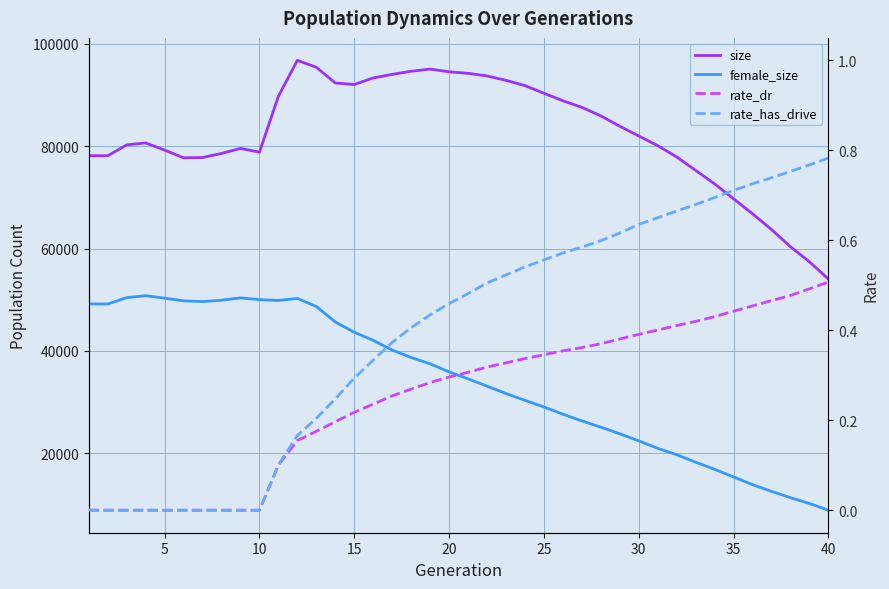

Reading right to left, list all the values displayed in this chart.

size: 54039.0	57416.0	60362.0	63718.0	66800.0	69729.0	72639.0	75272.0	77907.0	80112.0	82007.0	83901.0	85927.0	87595.0	88883.0	90349.0	91838.0	92868.0	93727.0	94238.0	94539.0	95065.0	94641.0	94036.0	93340.0	92051.0	92352.0	95420.0	96768.0	89769.0	78838.0	79560.0	78585.0	77783.0	77724.0	79236.0	80636.0	80252.0	78126.0	78148.0
female_size: 8856.0	10179.0	11312.0	12550.0	13861.0	15360.0	16855.0	18249.0	19708.0	20950.0	22418.0	23796.0	25103.0	26309.0	27627.0	29040.0	30336.0	31662.0	33112.0	34530.0	35898.0	37467.0	38707.0	40162.0	42051.0	43646.0	45641.0	48675.0	50244.0	49851.0	50007.0	50357.0	49899.0	49628.0	49773.0	50300.0	50777.0	50404.0	49156.0	49181.0
rate_dr: 0.5	0.5	0.5	0.5	0.5	0.4	0.4	0.4	0.4	0.4	0.4	0.4	0.4	0.4	0.4	0.3	0.3	0.3	0.3	0.3	0.3	0.3	0.3	0.3	0.2	0.2	0.2	0.2	0.2	0.1	0.0	0.0	0.0	0.0	0.0	0.0	0.0	0.0	0.0	0.0
rate_has_drive: 0.8	0.8	0.8	0.7	0.7	0.7	0.7	0.7	0.7	0.7	0.6	0.6	0.6	0.6	0.6	0.6	0.5	0.5	0.5	0.5	0.5	0.4	0.4	0.4	0.3	0.3	0.2	0.2	0.2	0.1	0.0	0.0	0.0	0.0	0.0	0.0	0.0	0.0	0.0	0.0